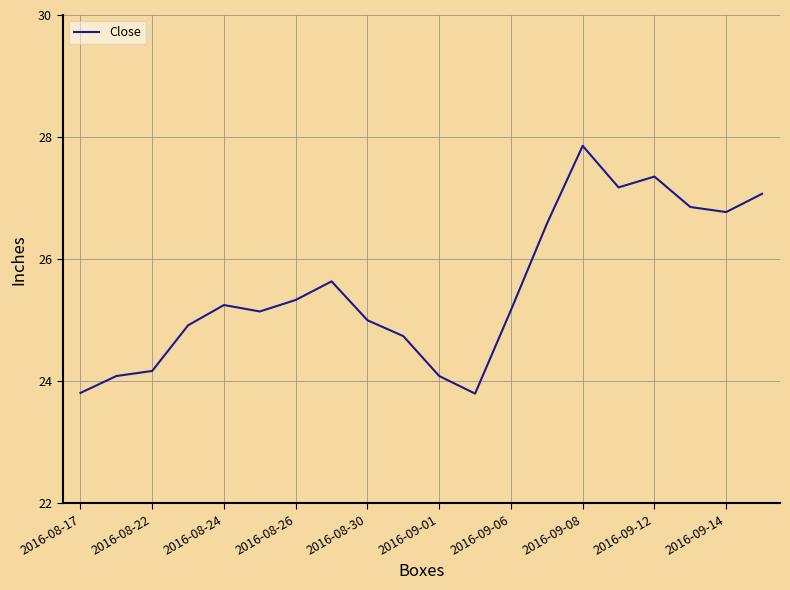

What is the smallest value displayed?

23.8